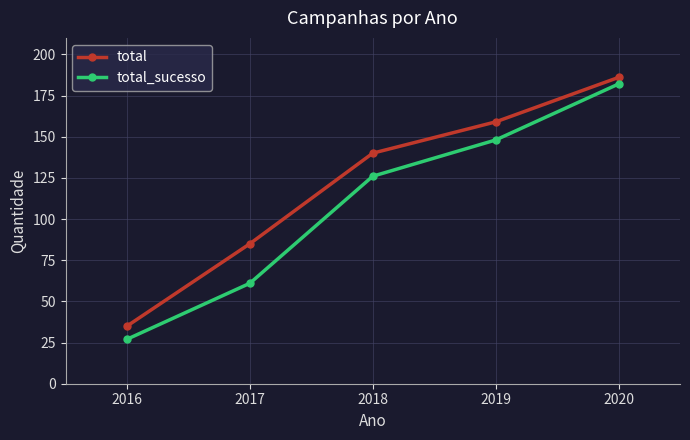

Reading left to right, extract all data points from this chart.

total: 35	85	140	159	186
total_sucesso: 27	61	126	148	182